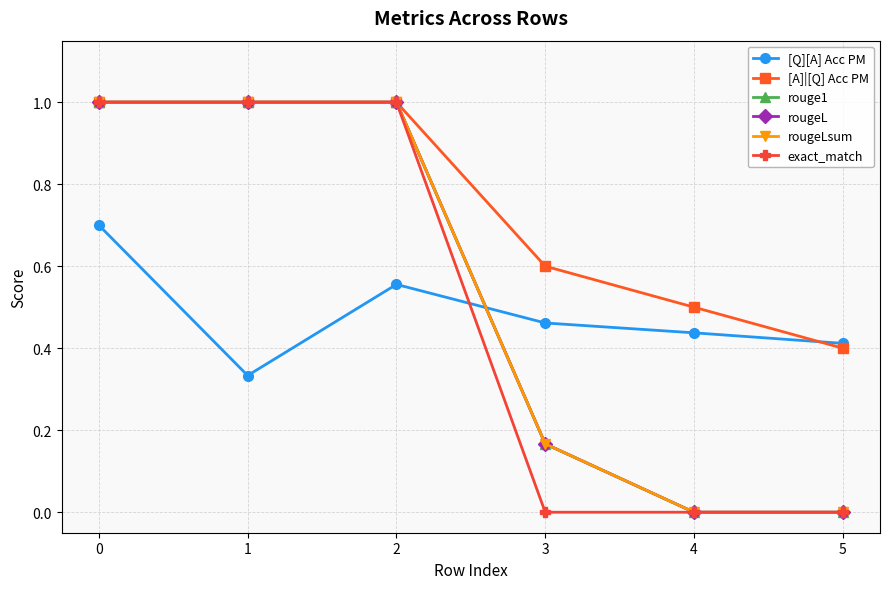

Is it true that rougeL equals 0.3 at 2?

False